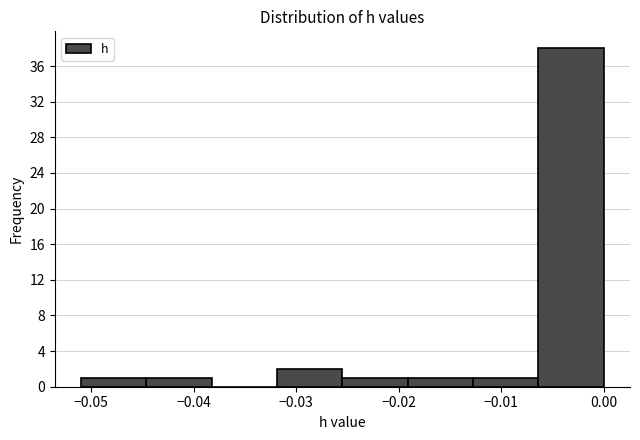

Which range on the x-axis has the tallest bar?

-0.006 to 0.000